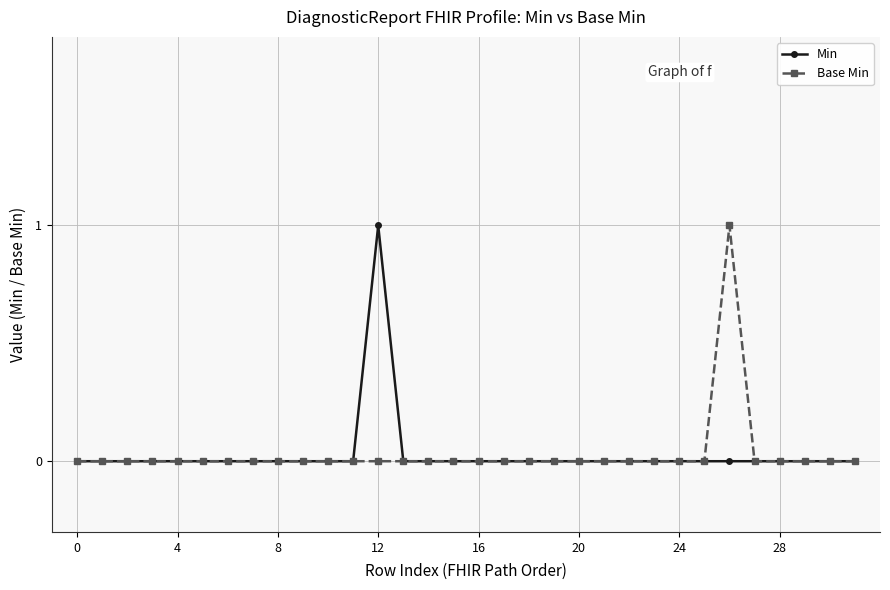

True or false: Base Min has more than 0 interior local peaks.

True